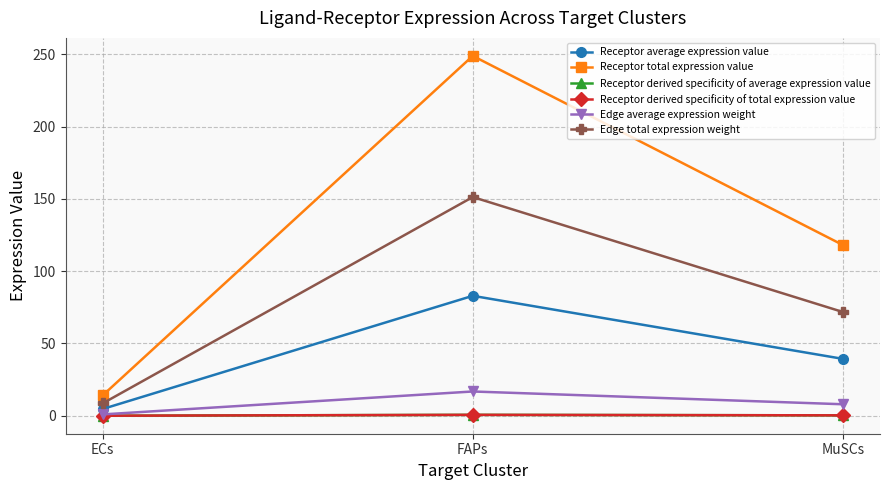

What position from the left is ECs?

1